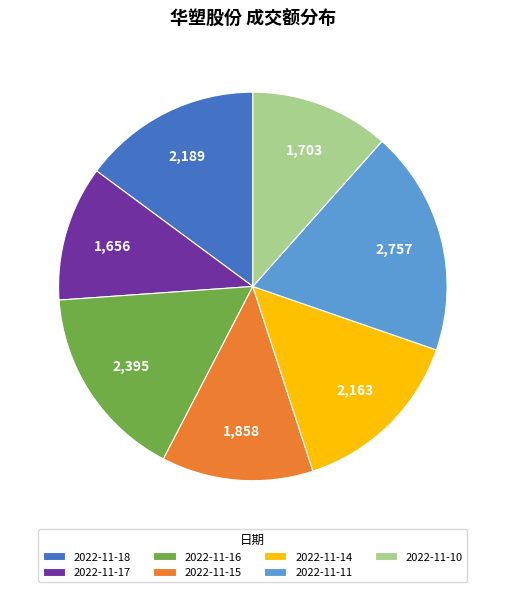

Combined, do 2022-11-11 and 2022-11-15 account for over 50%?

No